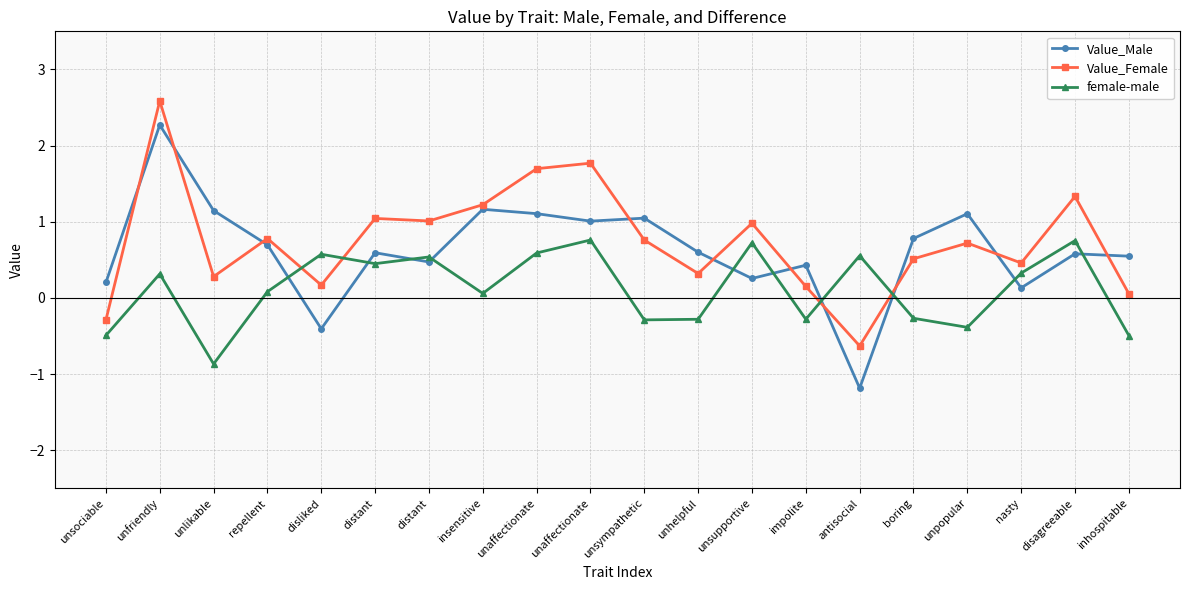

What are all the series names shown in the legend?

Value_Male, Value_Female, female-male